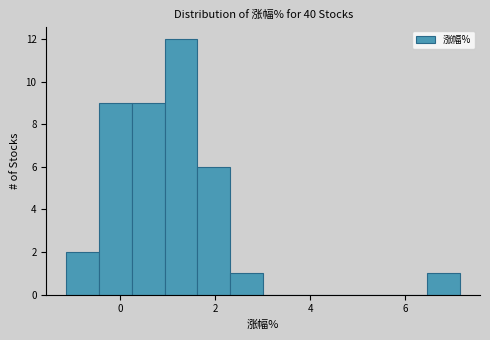

Read against the x-axis, roughly where is the centre of the tallest bar?

1.2